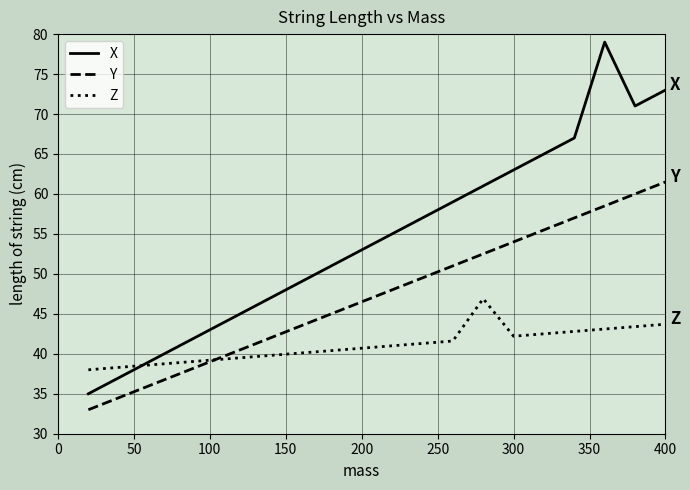

Reading left to right, extract all data points from this chart.

X: 35.0	37.0	39.0	41.0	43.0	45.0	47.0	49.0	51.0	53.0	55.0	57.0	59.0	61.0	63.0	65.0	67.0	79.0	71.0	73.0
Y: 33.0	34.5	36.0	37.5	39.0	40.5	42.0	43.5	45.0	46.5	48.0	49.5	51.0	52.5	54.0	55.5	57.0	58.5	60.0	61.5
Z: 38.0	38.3	38.6	38.9	39.2	39.5	39.8	40.1	40.4	40.7	41.0	41.3	41.6	46.9	42.2	42.5	42.8	43.1	43.4	43.7